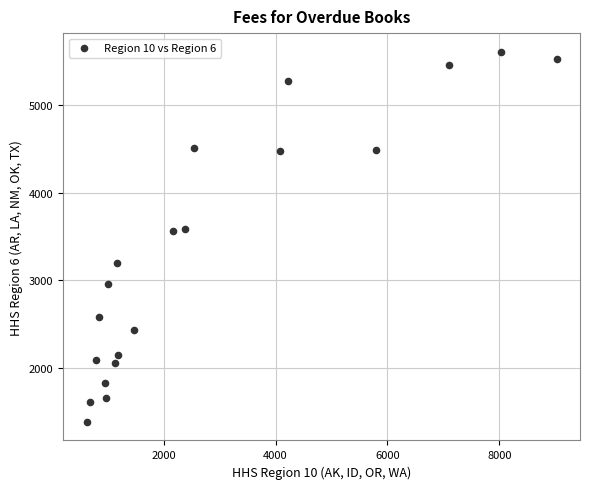

Count the number of points in this scatter plot.

20